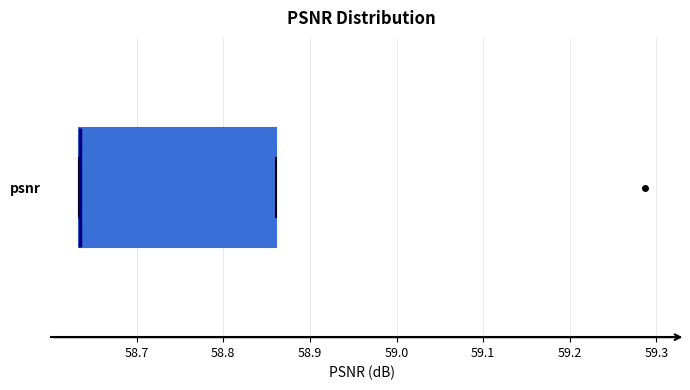

Where is the left edge of the box for psnr on the x-axis? The values are not printed on the chart, so give them approximately, as read against the axis.

58.63